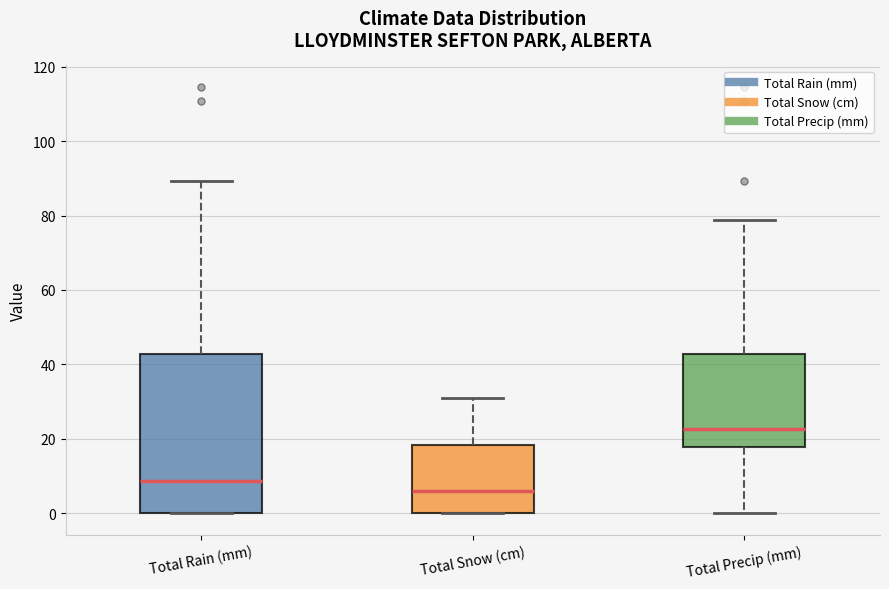

Where does the median line of the box for Total Rain (mm) sit on the y-axis? The values are not printed on the chart, so give them approximately, as read against the axis.

8